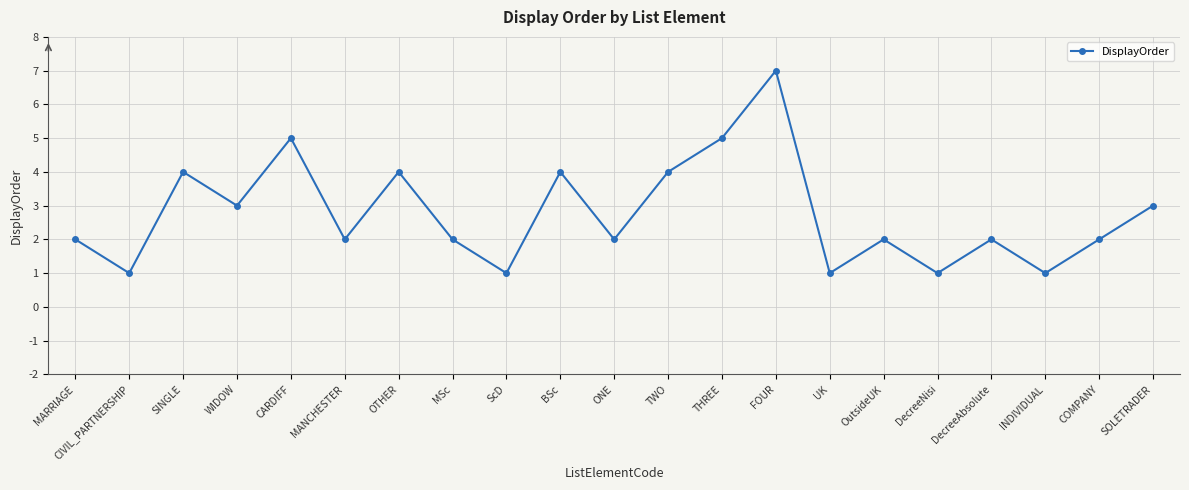

What is the change in value from ONE to UK?

-1